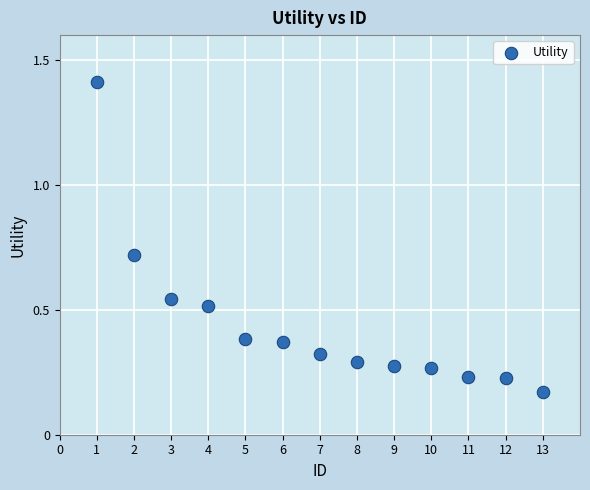

What is the range of X values (max minus min)?

12.0